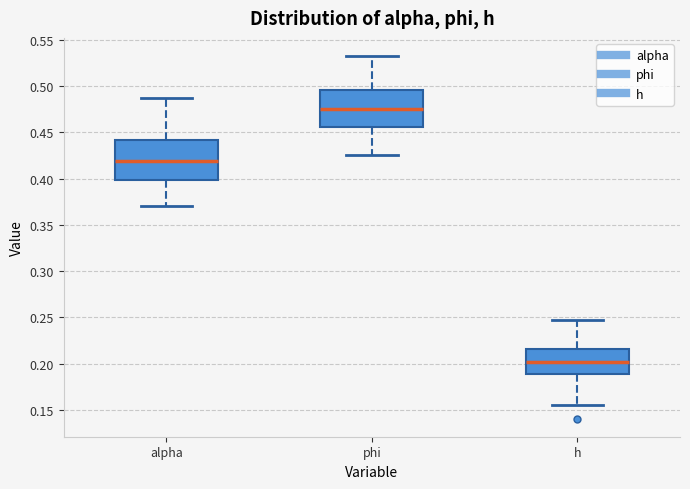

Where is the lower edge of the box for h on the y-axis? The values are not printed on the chart, so give them approximately, as read against the axis.

0.190